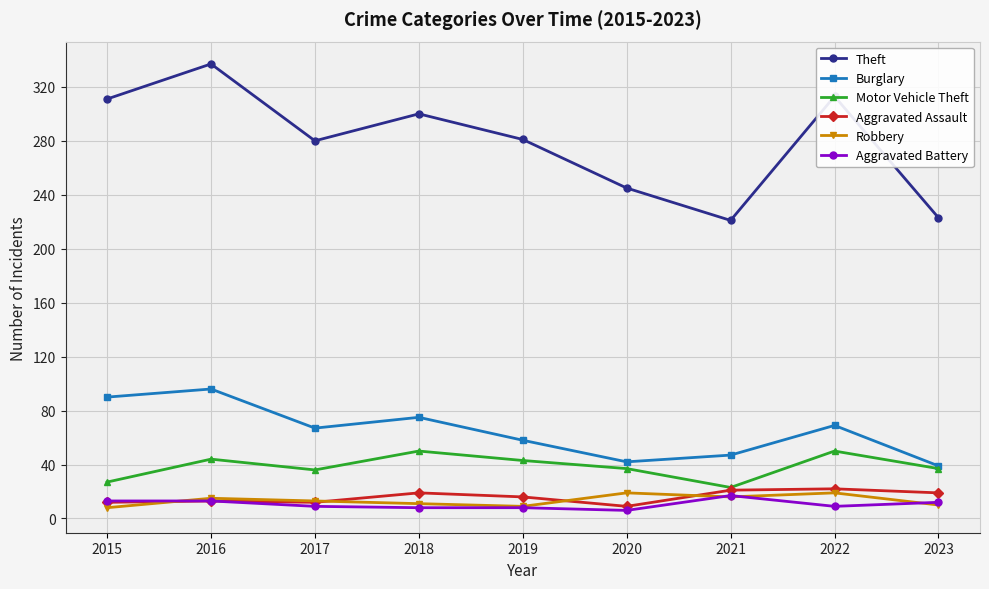

What is the spread (max minus min) of values at 2017?

271